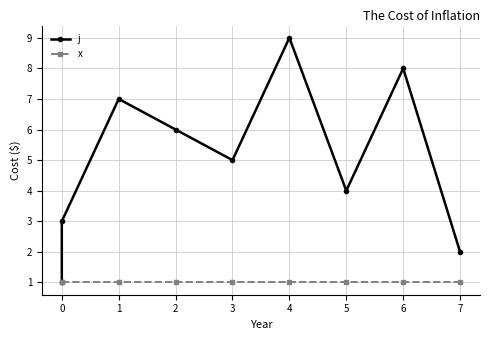

True or false: j has more than 0 interior local peaks.

True